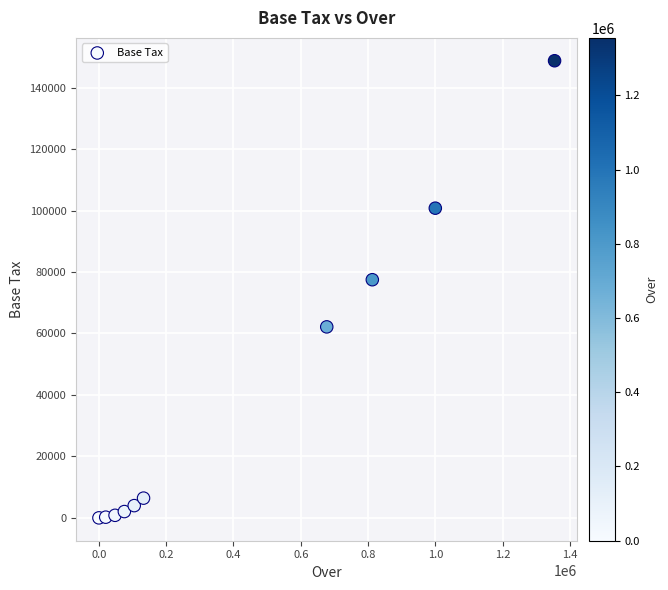

What is the range of X values (max minus min)?

1354550.0